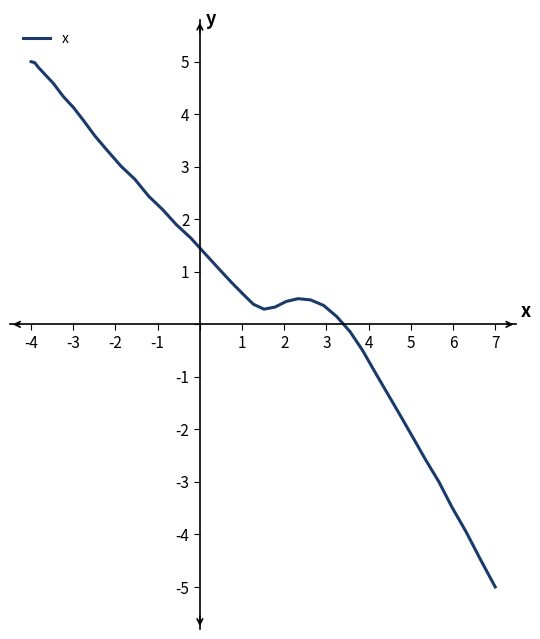

What is the greatest value displayed?

5.0